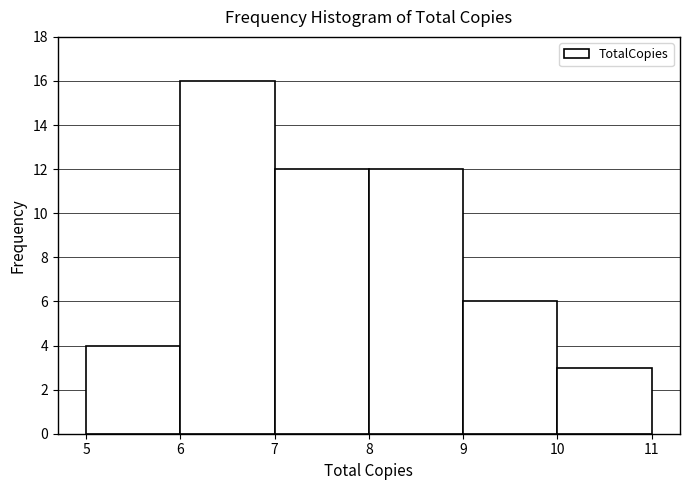

Reading left to right, list every bar in this chart as the range it spans on the x-axis followed by its height. The values are not printed on the chart, so give them approximately, as read against the axis.

5 to 6: 4
6 to 7: 16
7 to 8: 12
8 to 9: 12
9 to 10: 6
10 to 11: 3